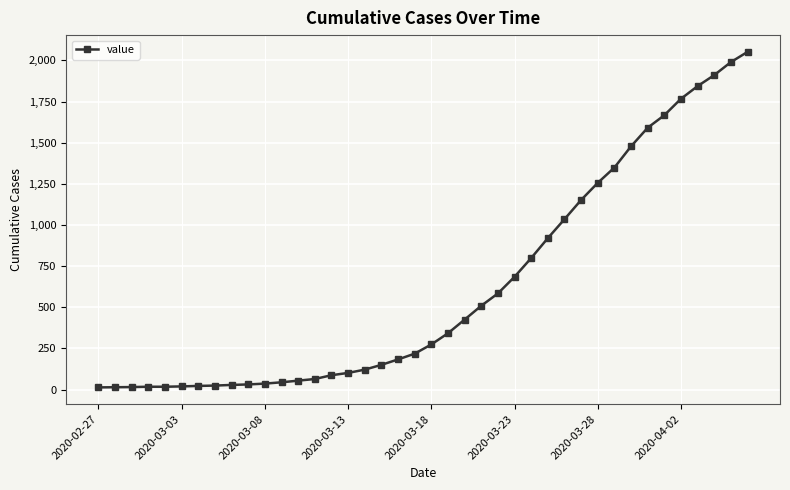

What is the maximum value shown in the chart?

2052